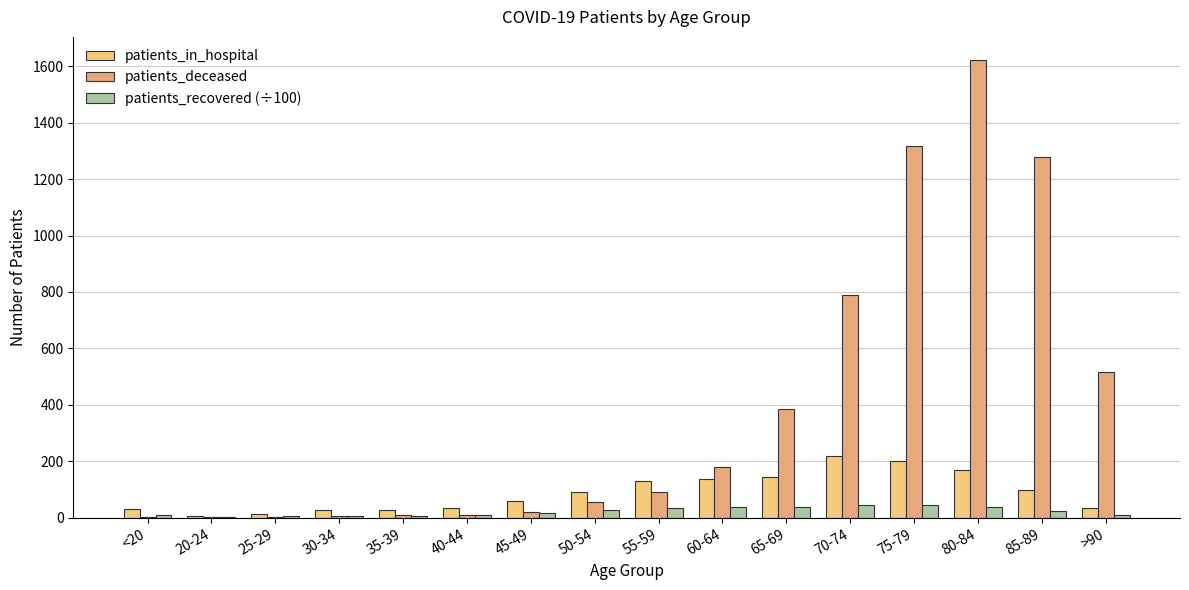

What is the difference between the highest and lowest values at 85-89?

1254.3